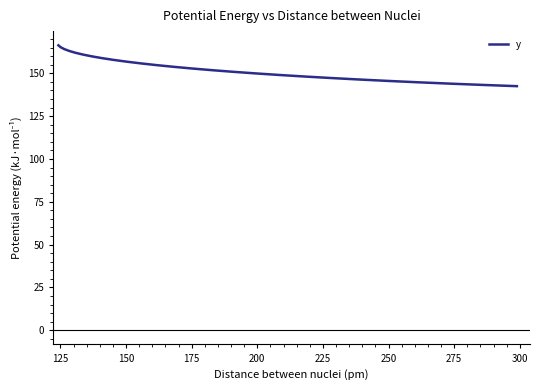

What is the difference between the maximum and minimum values?

23.8